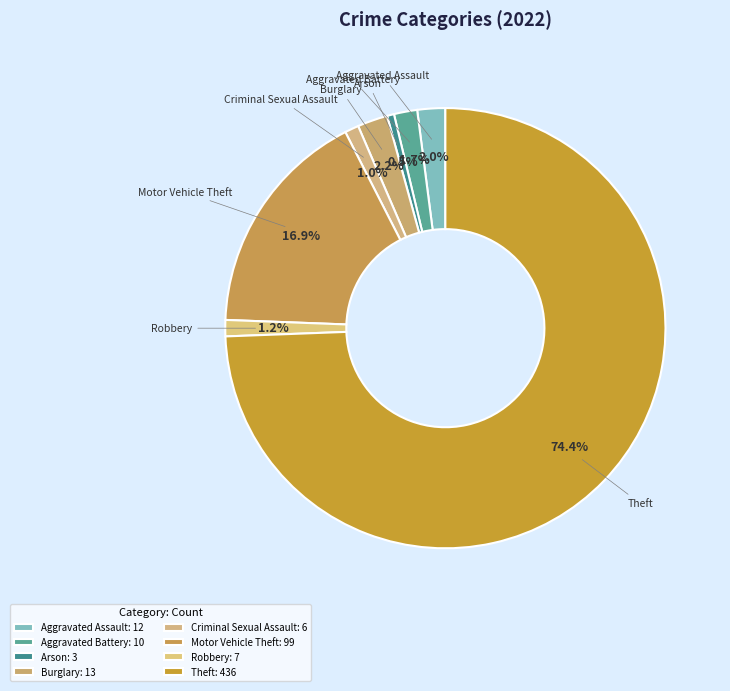

Which category has the smallest portion of the pie?

Arson